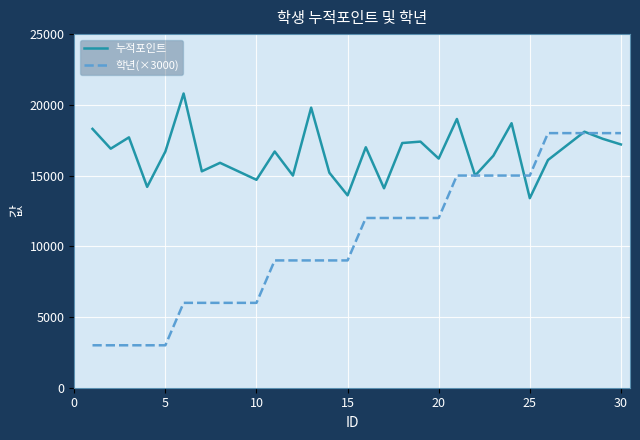

Rank the series by their average value, from highest to lowest.

누적포인트, 학년(×3000)